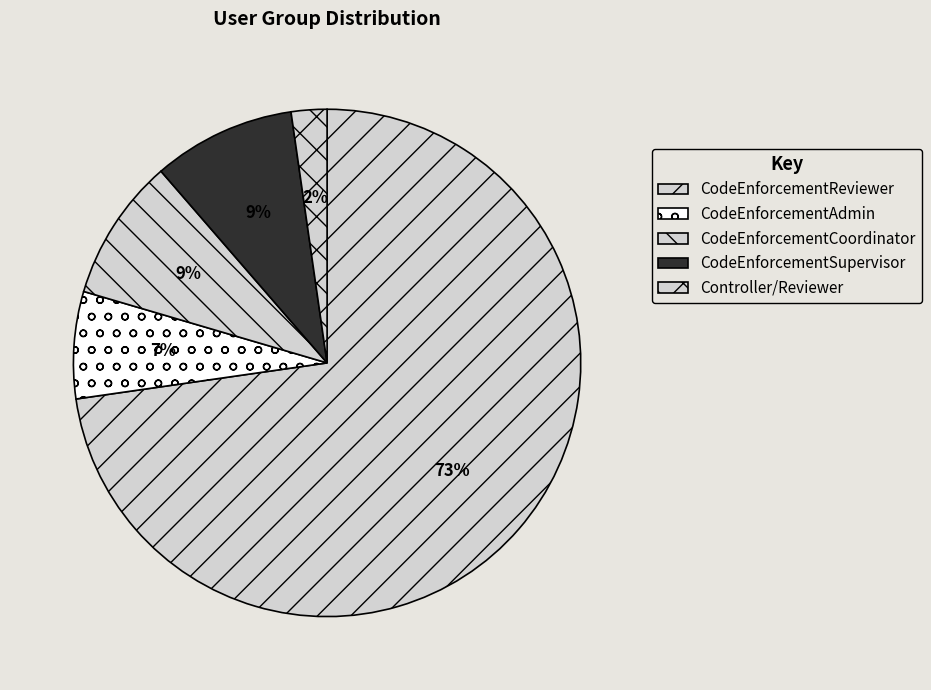

Which slice is the largest?

CodeEnforcementReviewer